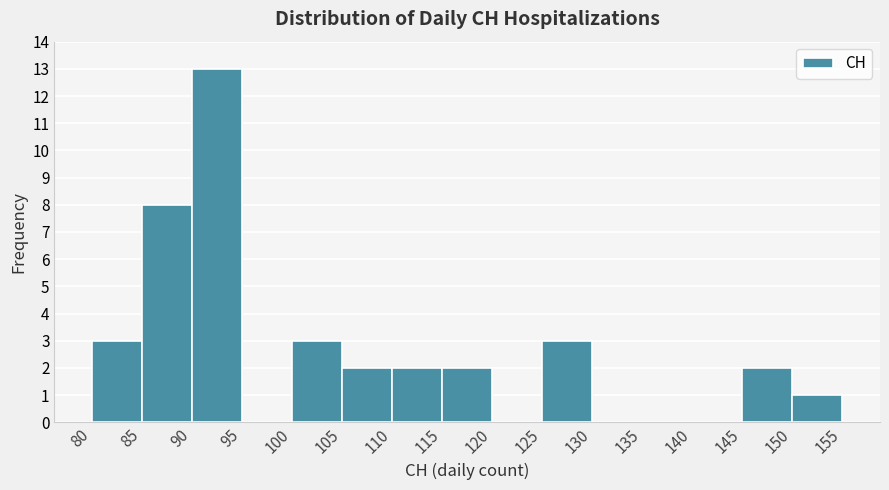

What is the height of the bar covering 150 to 155 on the x-axis? The values are not printed on the chart, so give them approximately, as read against the axis.

1